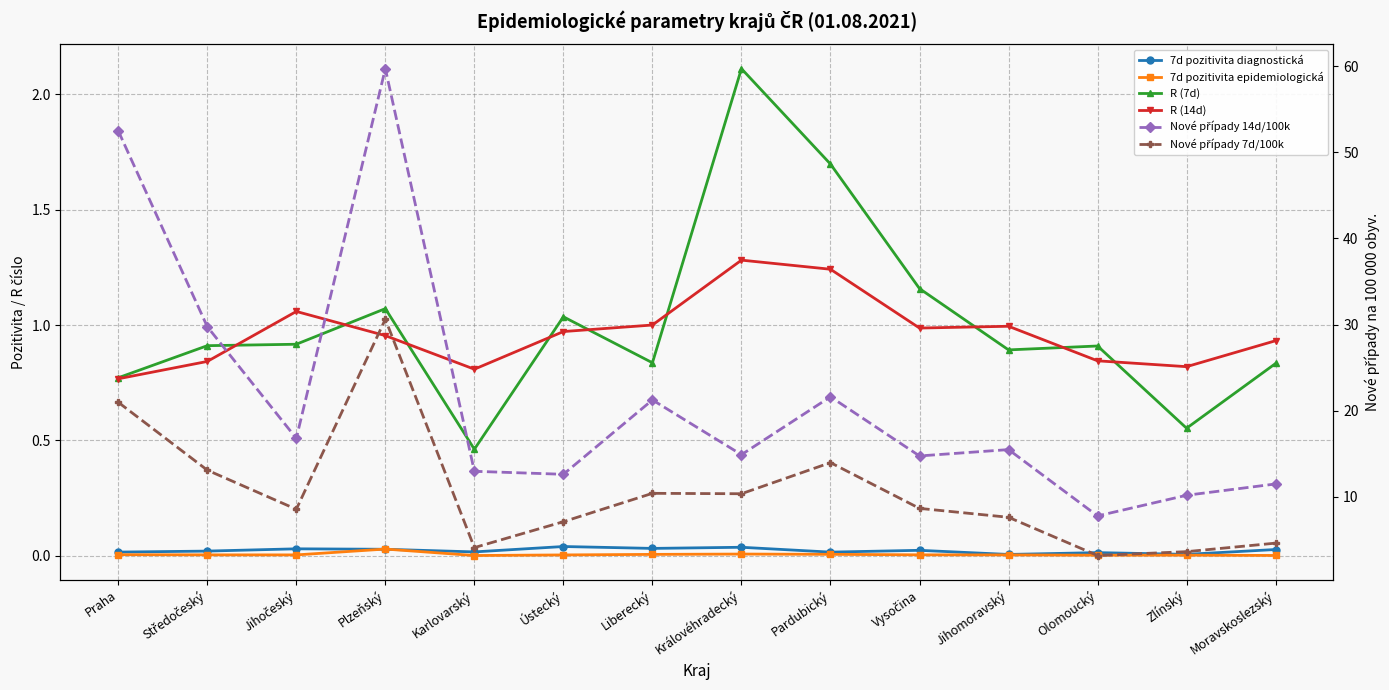

At which label is 7d pozitivita diagnostická closest to 0?

Jihomoravský